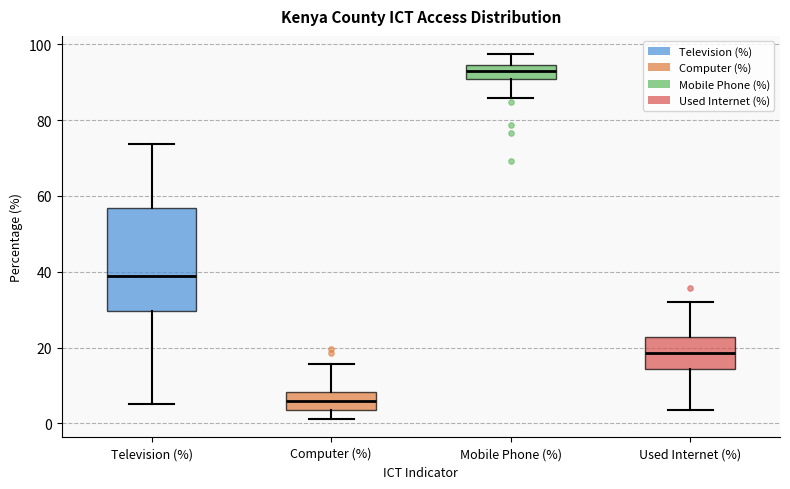

Comparing the boxes themselves (not the whiskers), which one is the tallest?

Television (%)